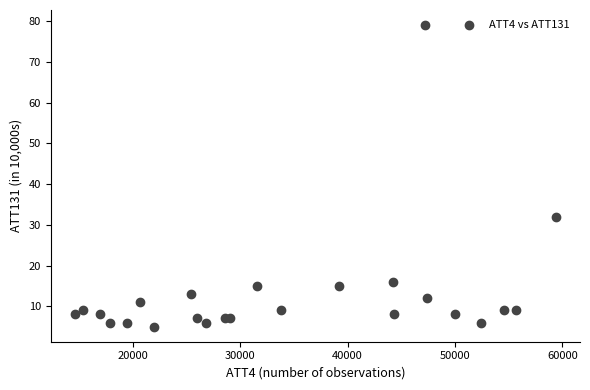

What Y value in the scatter plot is closest to 42?

32